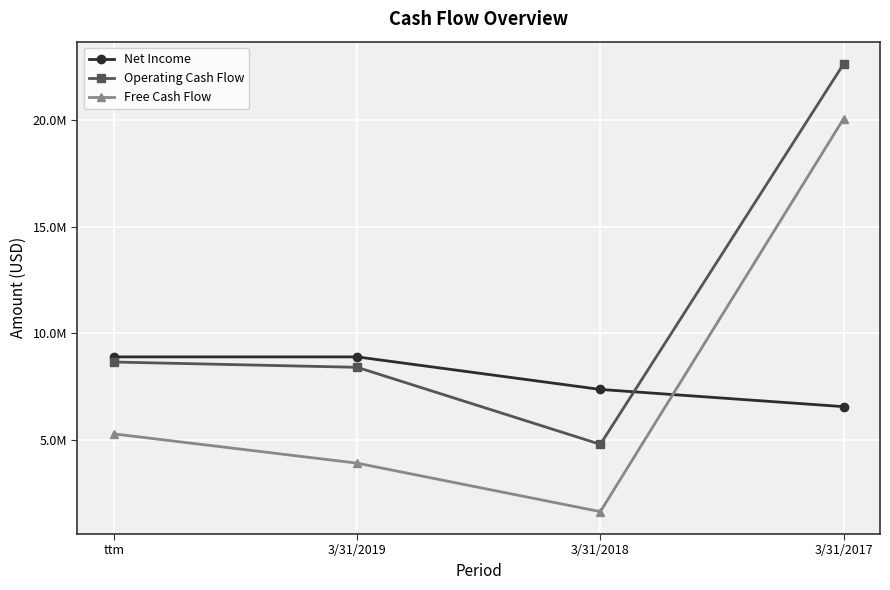

What is the greatest value displayed?

22634000